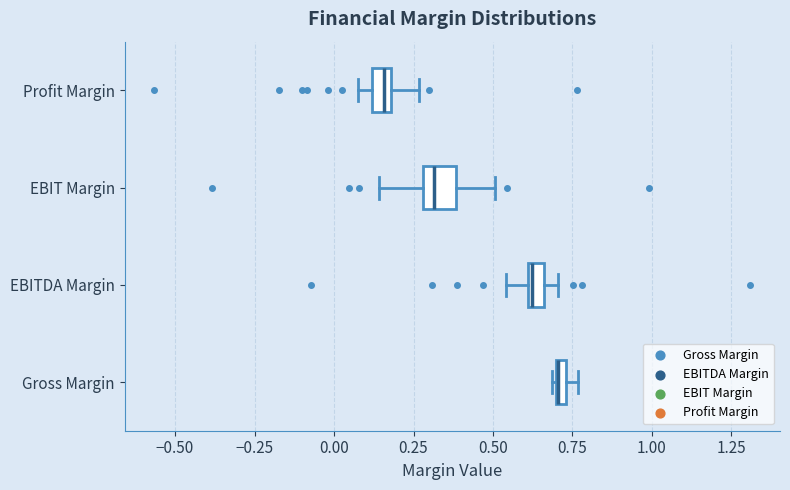

Where does the right whisker of the box for Profit Margin end on the x-axis? The values are not printed on the chart, so give them approximately, as read against the axis.

0.25